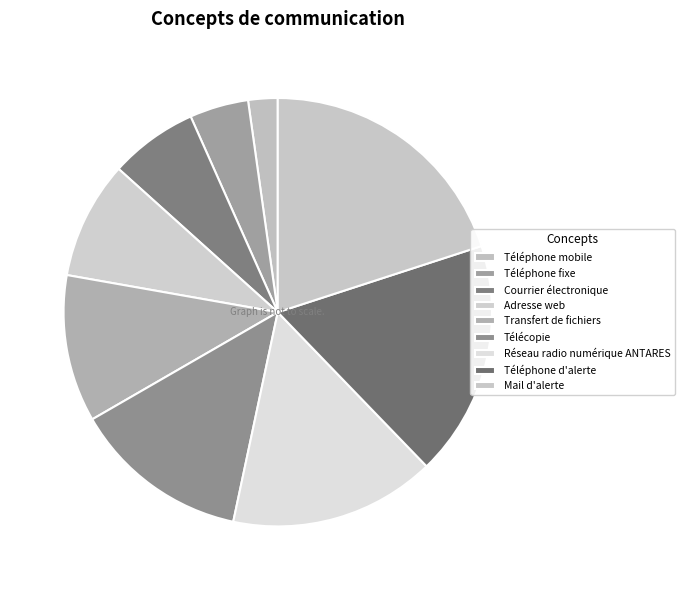

To the nearest percent, what is the combined percentage of Téléphone mobile and Courrier électronique?

9%